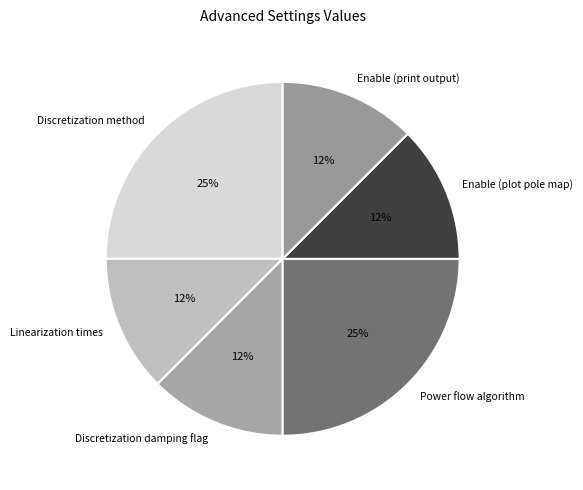

Does Enable (print output) account for over 50% of the chart?

No